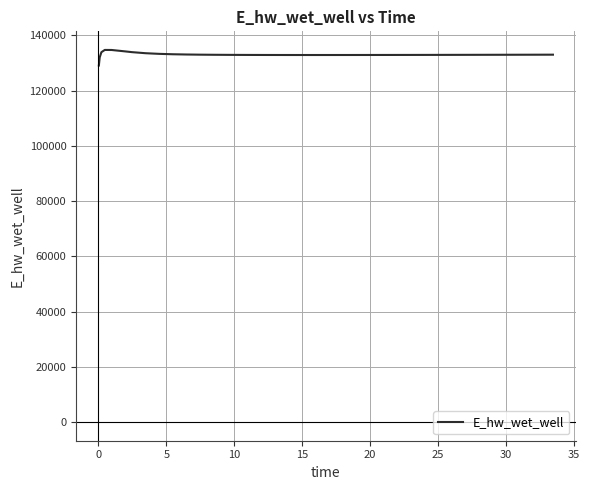

What is the smallest value displayed?

129113.8